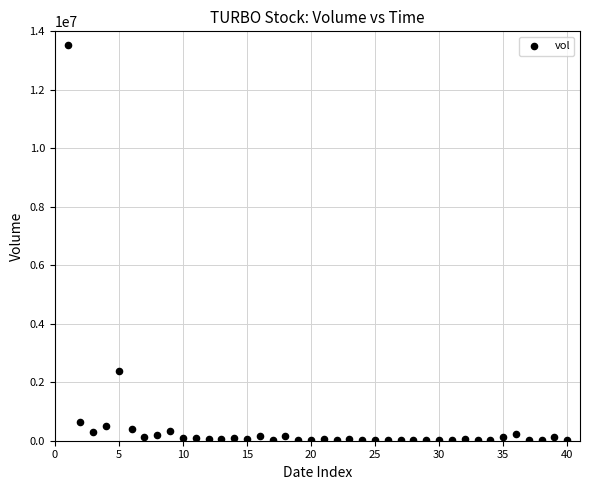

What is the range of Y values (max minus min)?

13510700